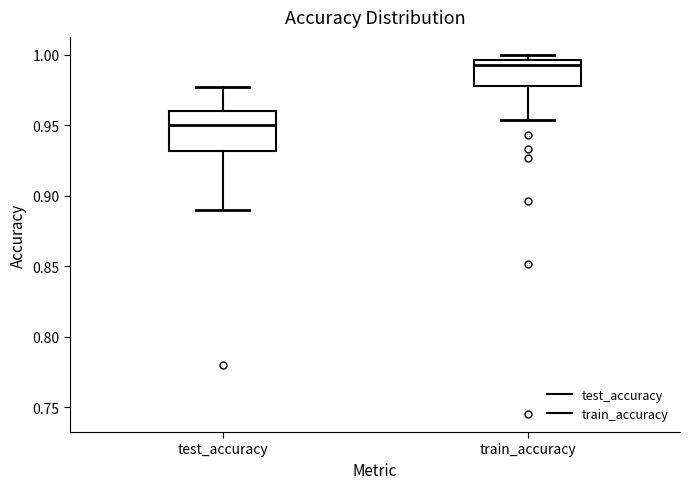

Reading left to right, read every box against the y-axis: the position of its median line, the range the box covers, and the ends of its whiskers. The values are not printed on the chart, so give them approximately, as read against the axis.

test_accuracy: median 0.950, box 0.930 to 0.960, whiskers 0.890 to 0.975
train_accuracy: median 0.995 (just below the box's upper edge), box 0.980 to 0.995, whiskers 0.955 to 1.000